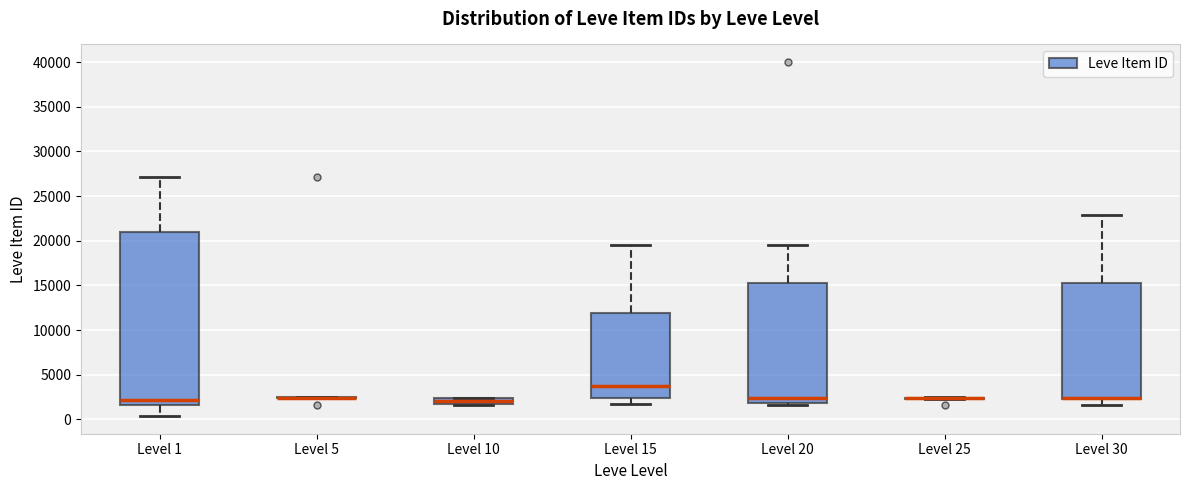

Comparing the boxes themselves (not the whiskers), which one is the tallest?

Level 1